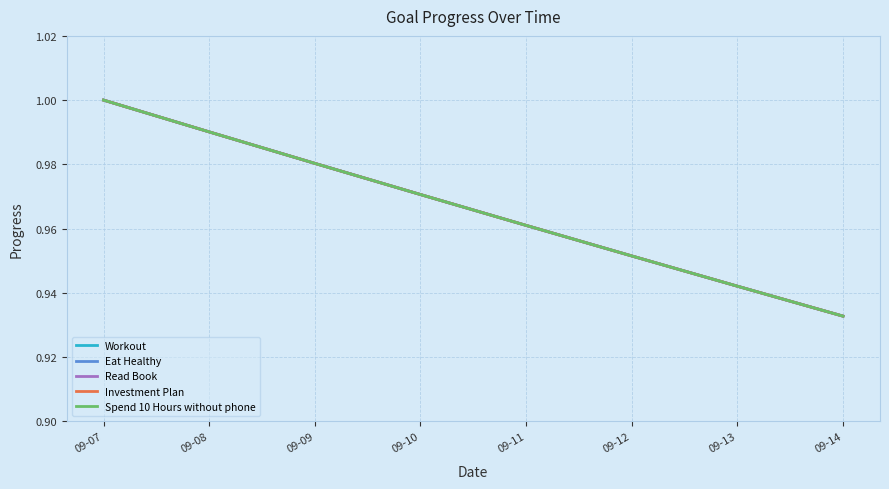

List the series in order of their peak value, lowest first.

Workout, Eat Healthy, Read Book, Investment Plan, Spend 10 Hours without phone